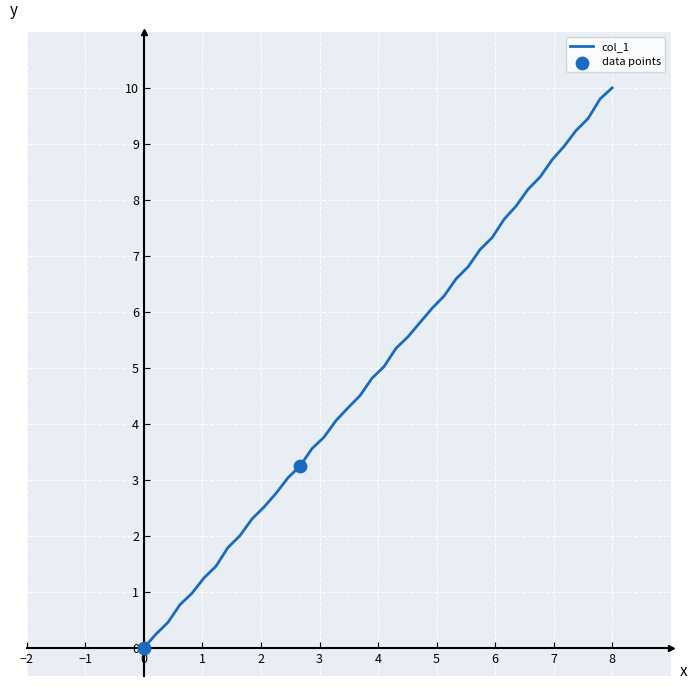

What is the greatest value displayed?

10.0